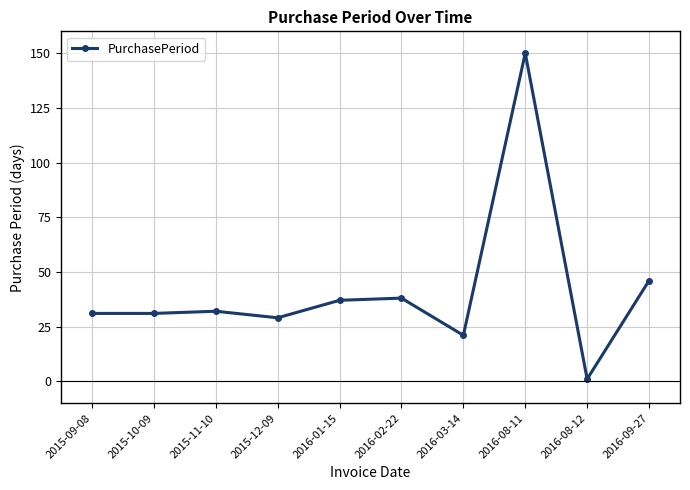

True or false: the data shows 14 at 2015-12-09.

False